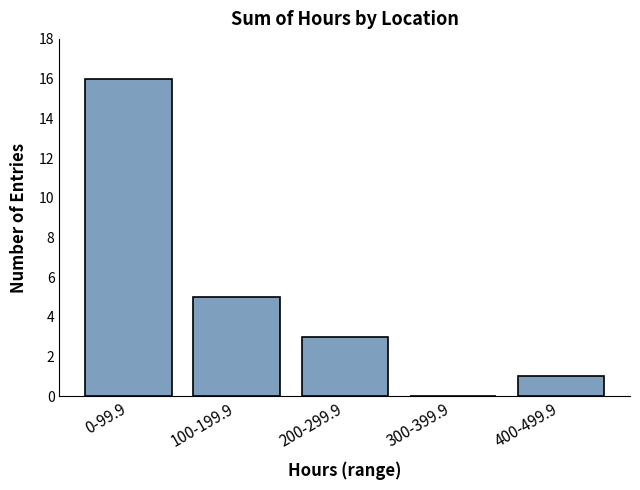

Reading left to right, transcribe all the data shown in this chart.

0-99.9=16	100-199.9=5	200-299.9=3	300-399.9=0	400-499.9=1